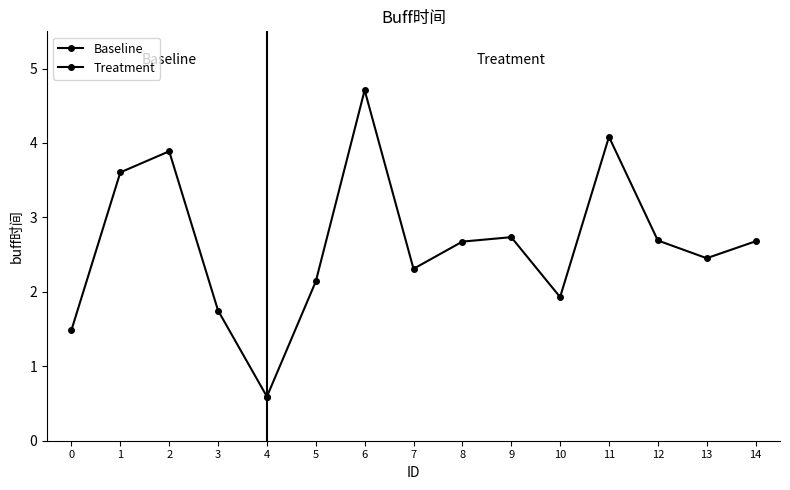

Which has a higher value, 9 or 1?

1